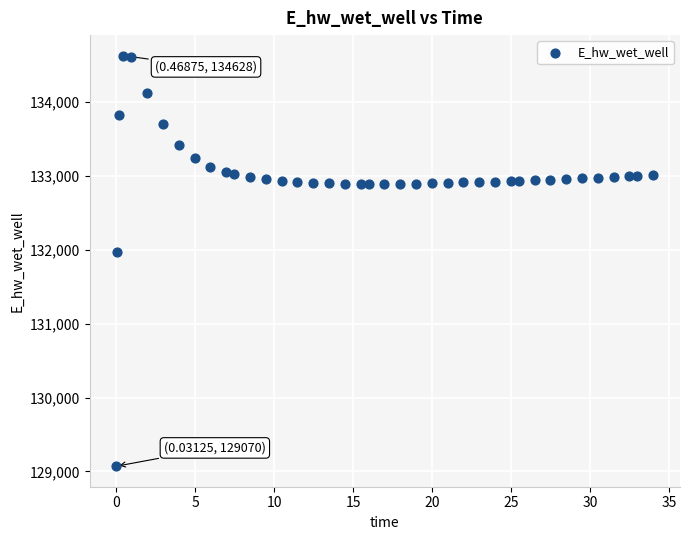

What Y value in the scatter plot is closest to 131849?

131970.0